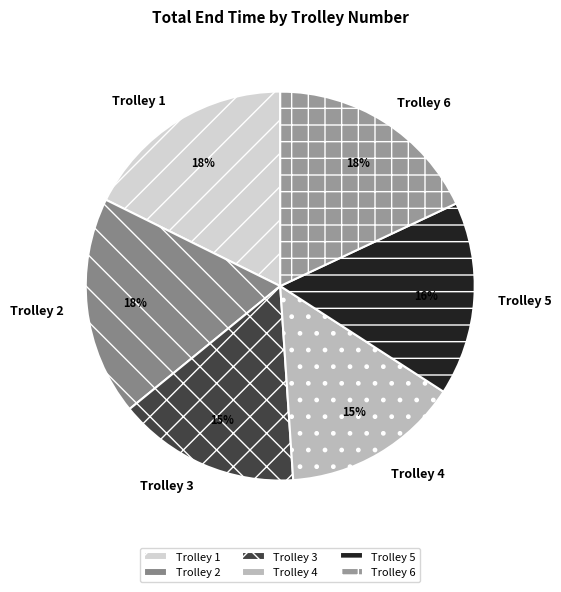

What is the ratio of the value at Trolley 4 to the value at Trolley 6?

0.8